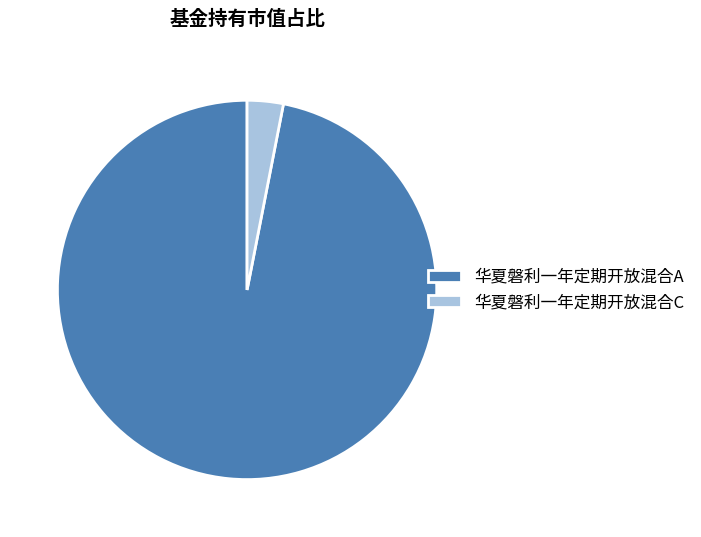

What is the largest slice in the pie chart?

华夏磐利一年定期开放混合A